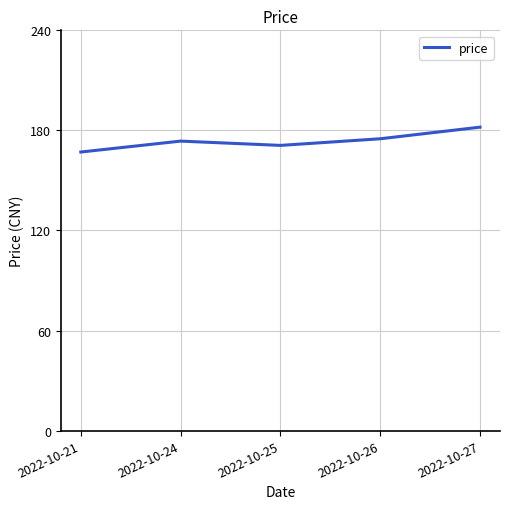

At which label does the data first exceed 173?

2022-10-24